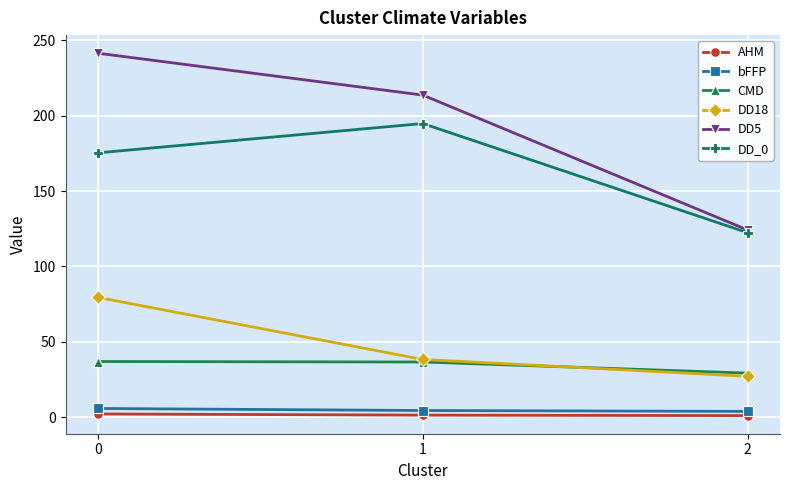

Which series has the widest spread of values?

DD5